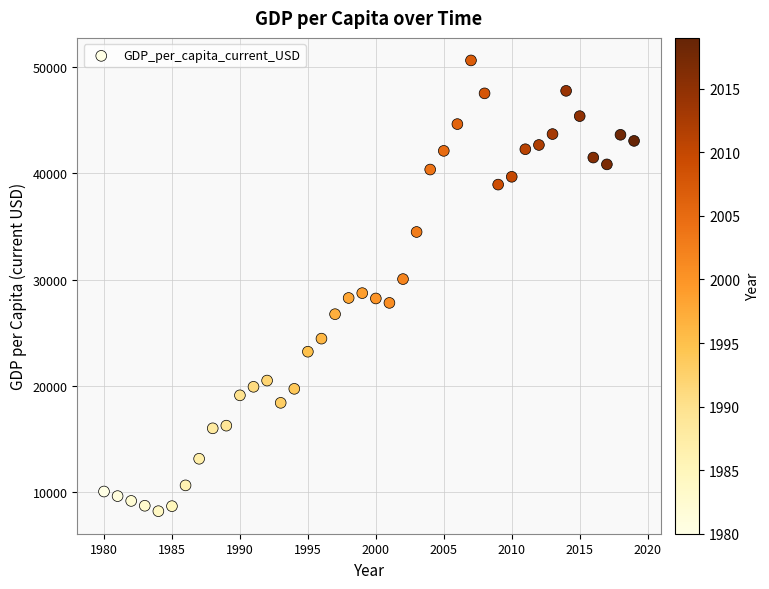

What is the range of X values (max minus min)?

39.0